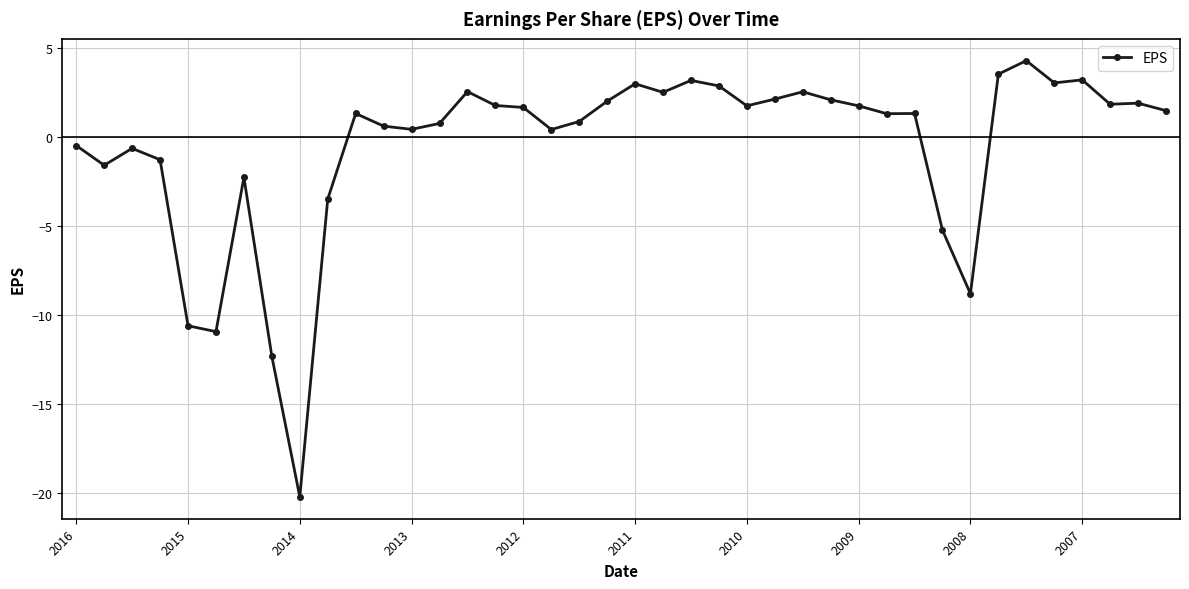

True or false: there are more than 2 points higher than both neighbors.

True